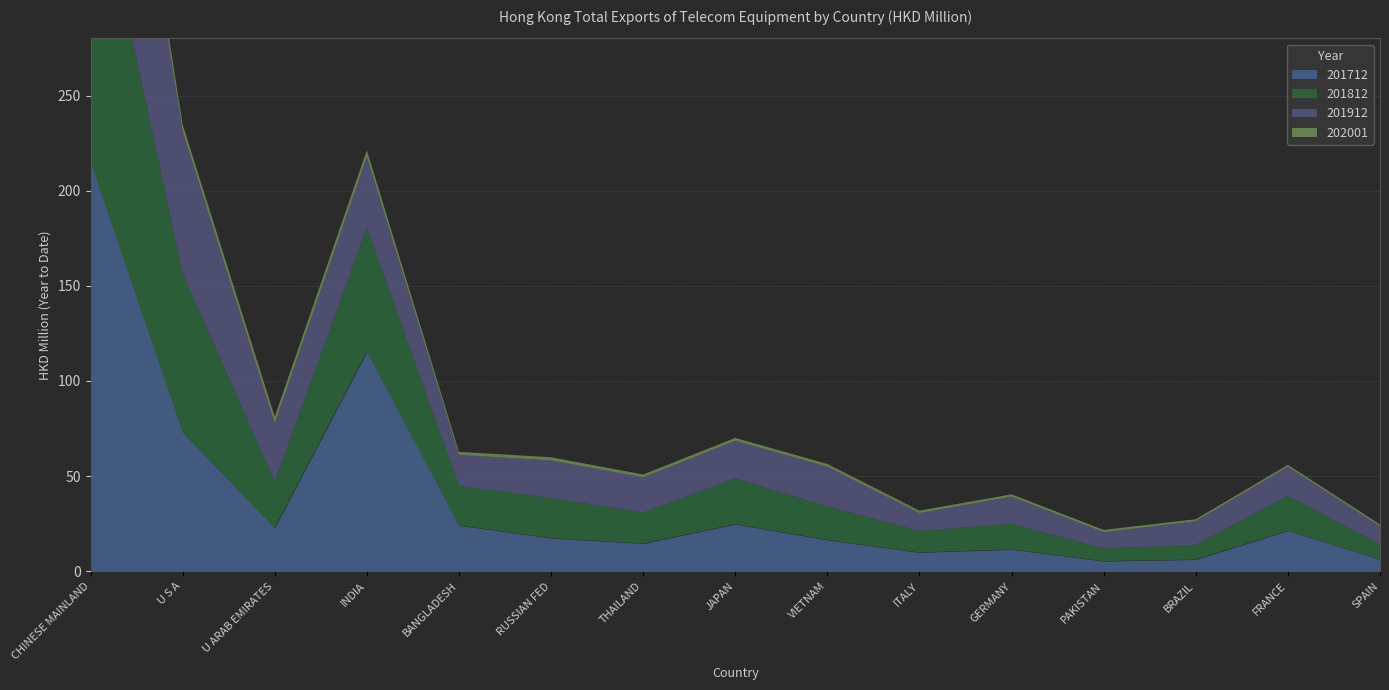

What is the spread (max minus min) of values at U S A?

79.8